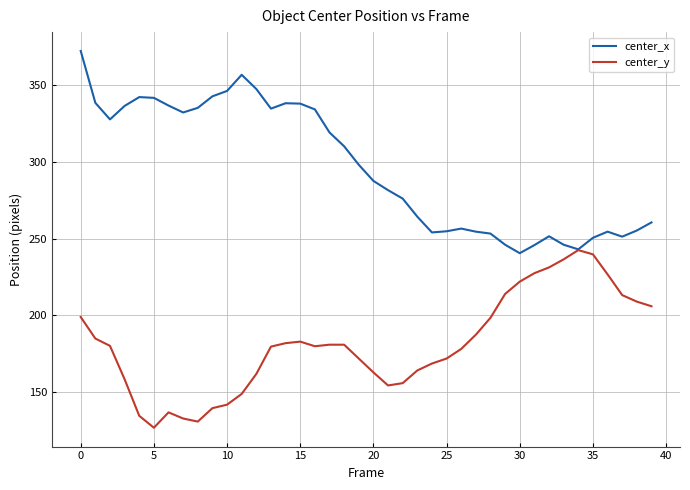

What is the average value of the center_y series?

181.2